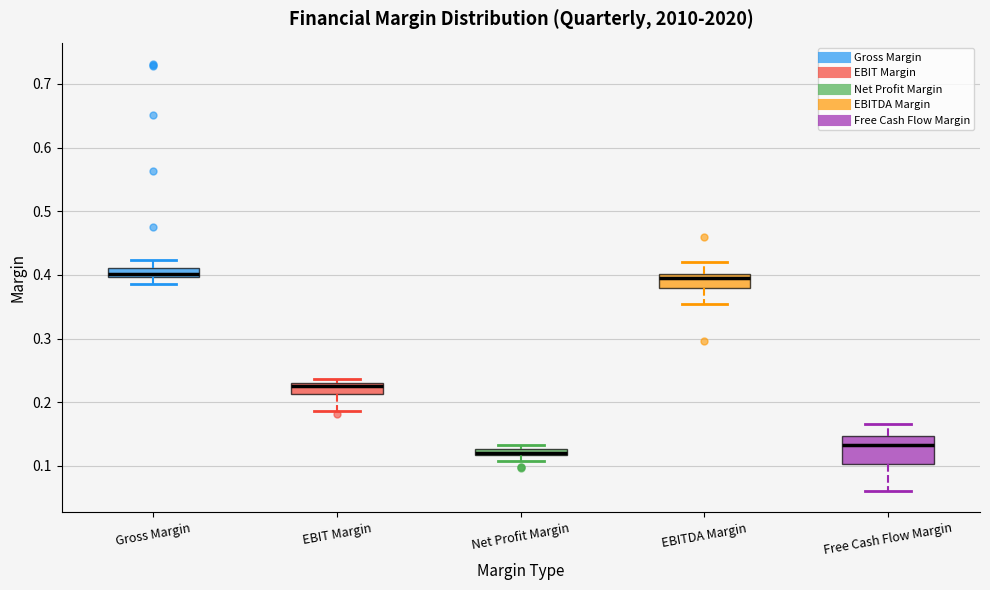

Which box's median line is the lowest?

Net Profit Margin